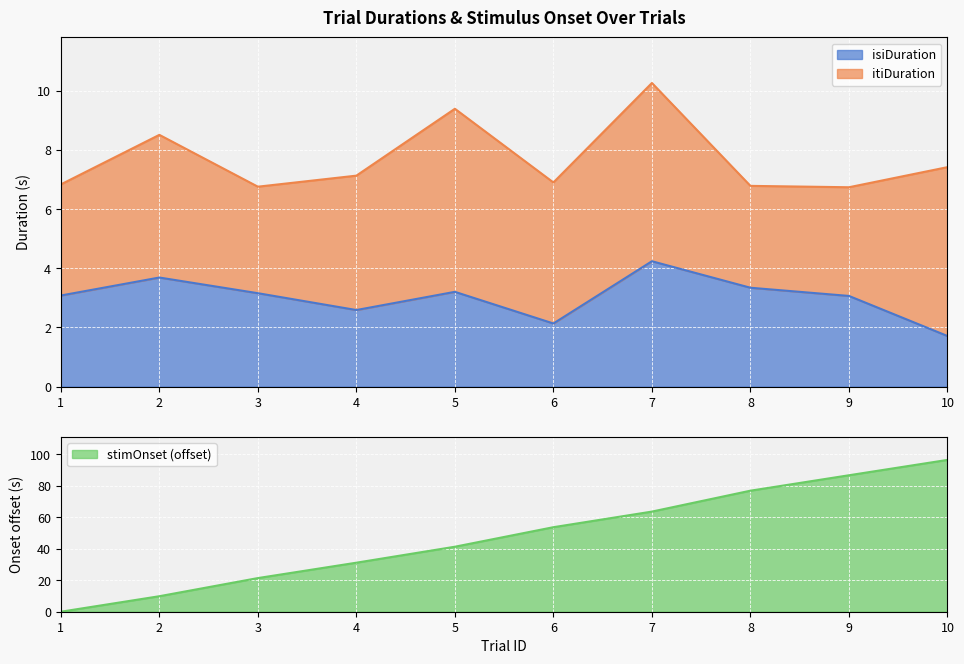

At which label is stimOnset closest to 48?

6